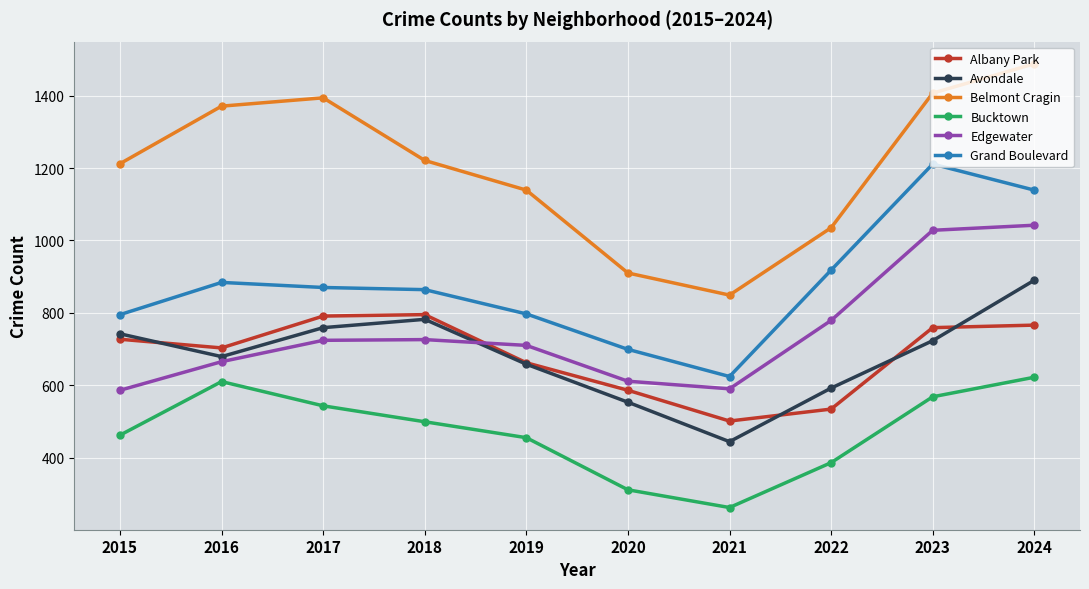

What is the highest value of the Albany Park series?

795